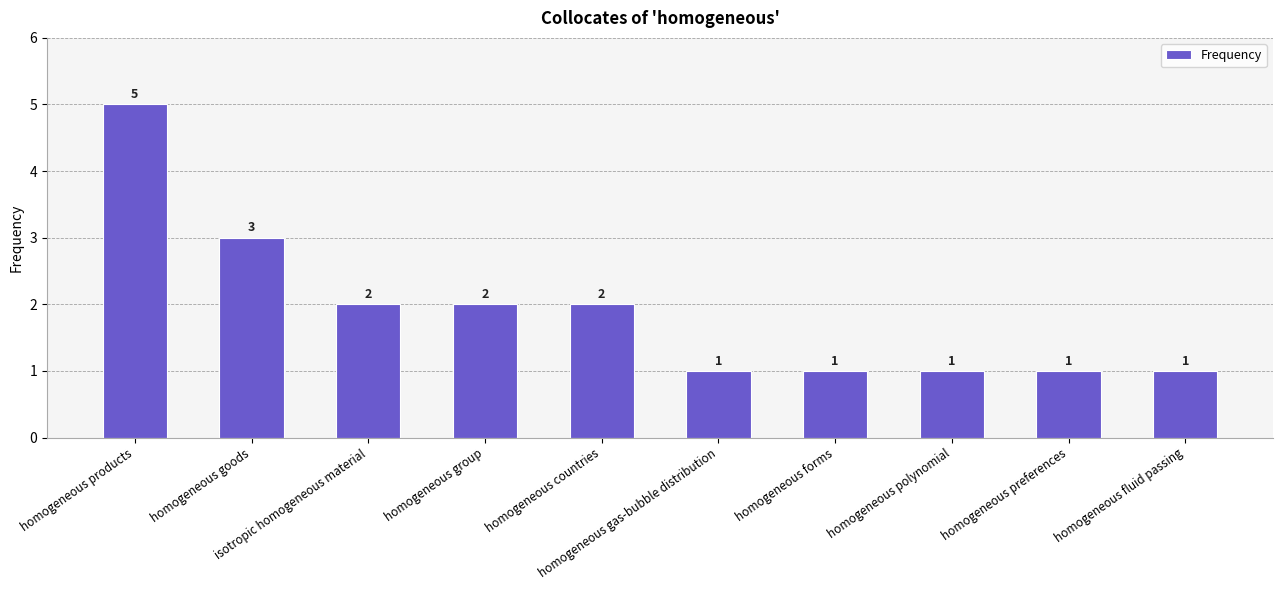

What is the minimum value shown in the chart?

1